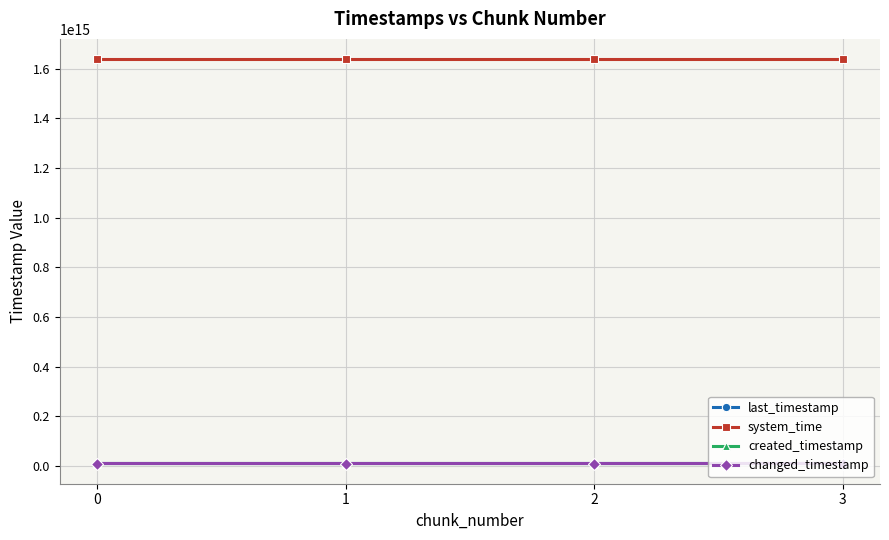

Reading left to right, list all the values displayed in this chart.

last_timestamp: 9228503150968	9229276266559	9230048566673	9230366605228
system_time: 1638791864784851	1638791873188332	1638791886058068	1638791898889802
created_timestamp: 9227950344118	9228538717566	9229310622601	9230080697620
changed_timestamp: 9228503150968	9229276266559	9230048566673	9230366605228